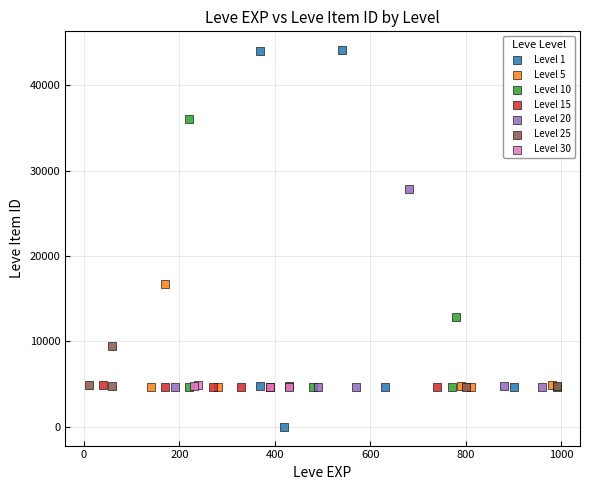

Which series reaches the maximum Y coordinate?

Level 1